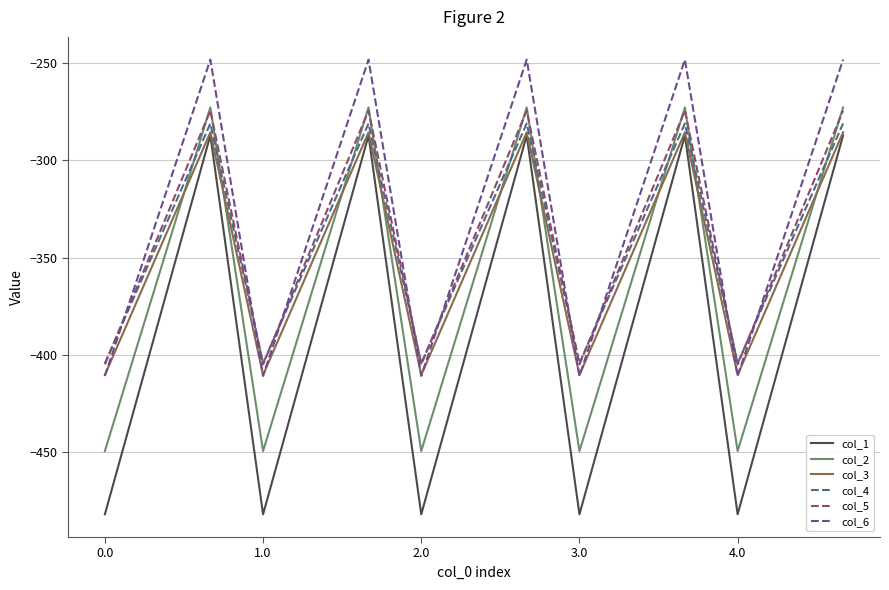

What is the smallest value displayed?

-482.0